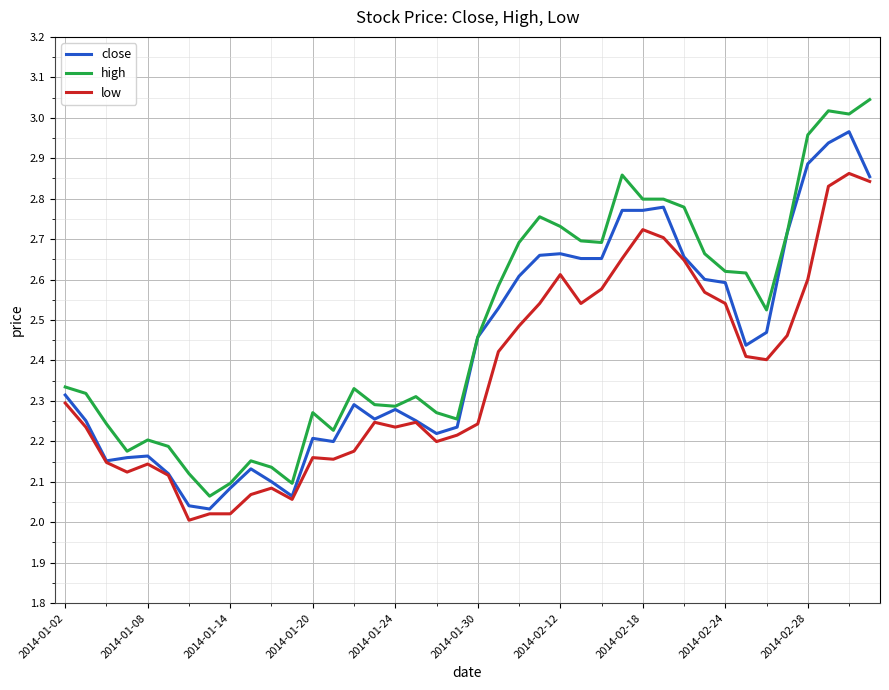

How many series are shown in this chart?

3